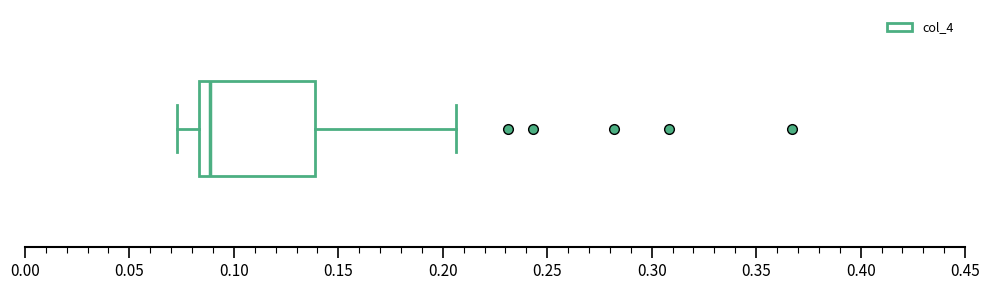

Where is the left edge of the box on the x-axis? The values are not printed on the chart, so give them approximately, as read against the axis.

0.085